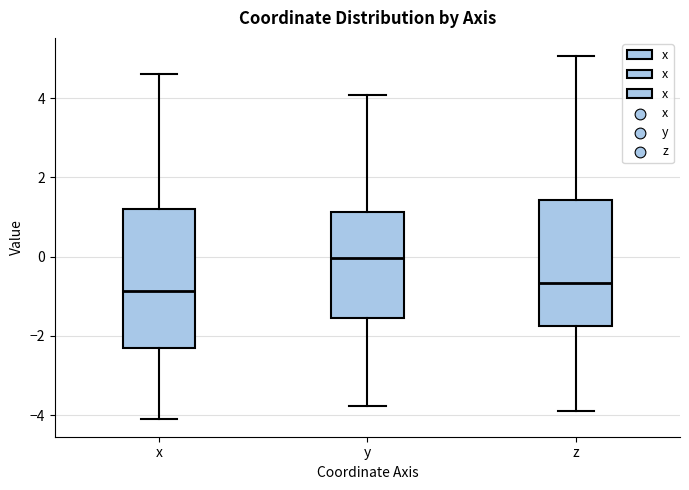

Reading left to right, read every box against the y-axis: the position of its median line, the range the box covers, and the ends of its whiskers. The values are not printed on the chart, so give them approximately, as read against the axis.

x: median -0.8, box -2.2 to 1.2, whiskers -4.0 to 4.6
y: median 0.0, box -1.6 to 1.2, whiskers -3.8 to 4.0
z: median -0.6, box -1.8 to 1.4, whiskers -3.8 to 5.0